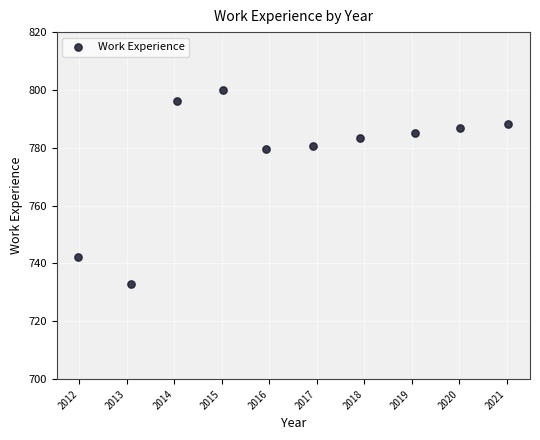

What is the average X value?

2016.5